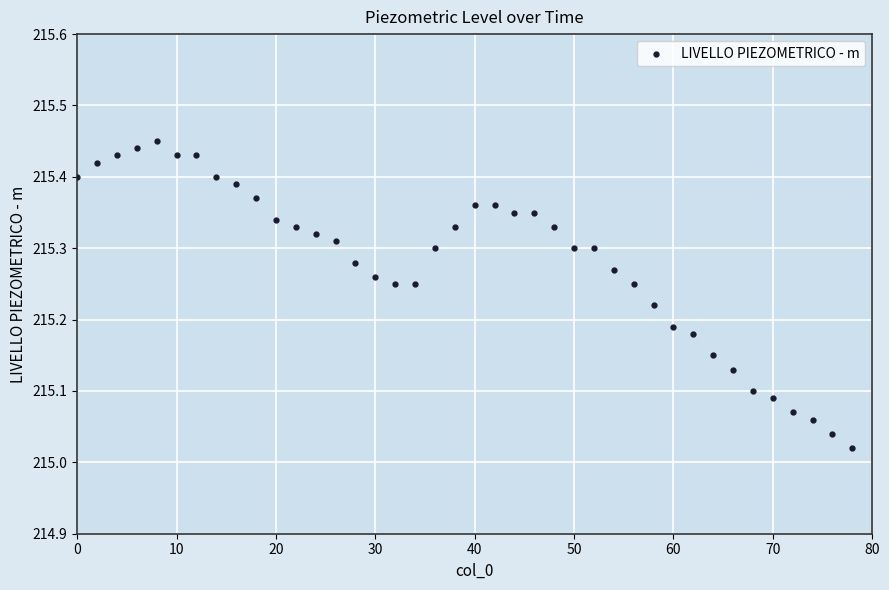

What is the range of X values (max minus min)?

78.0